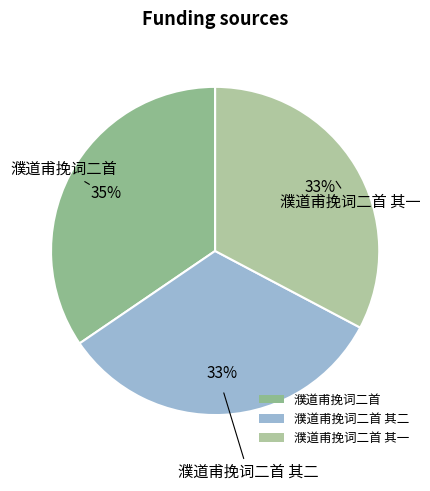

What is the largest slice in the pie chart?

濮道甫挽词二首